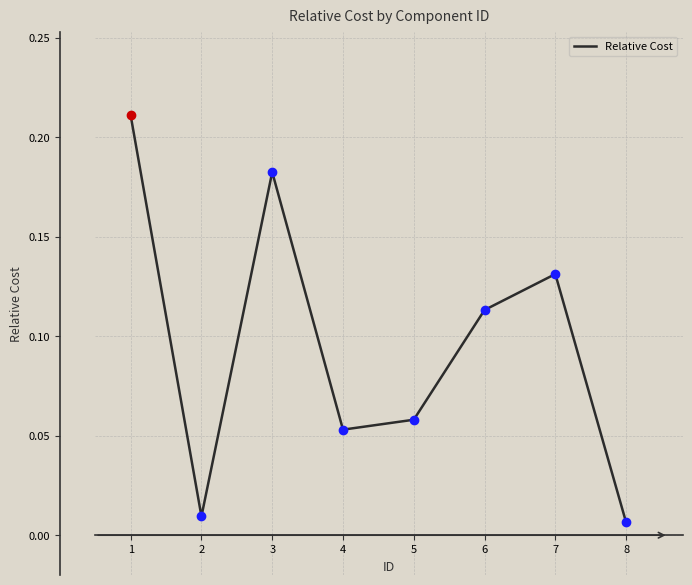

True or false: the data shows 0.0 at 7.

False